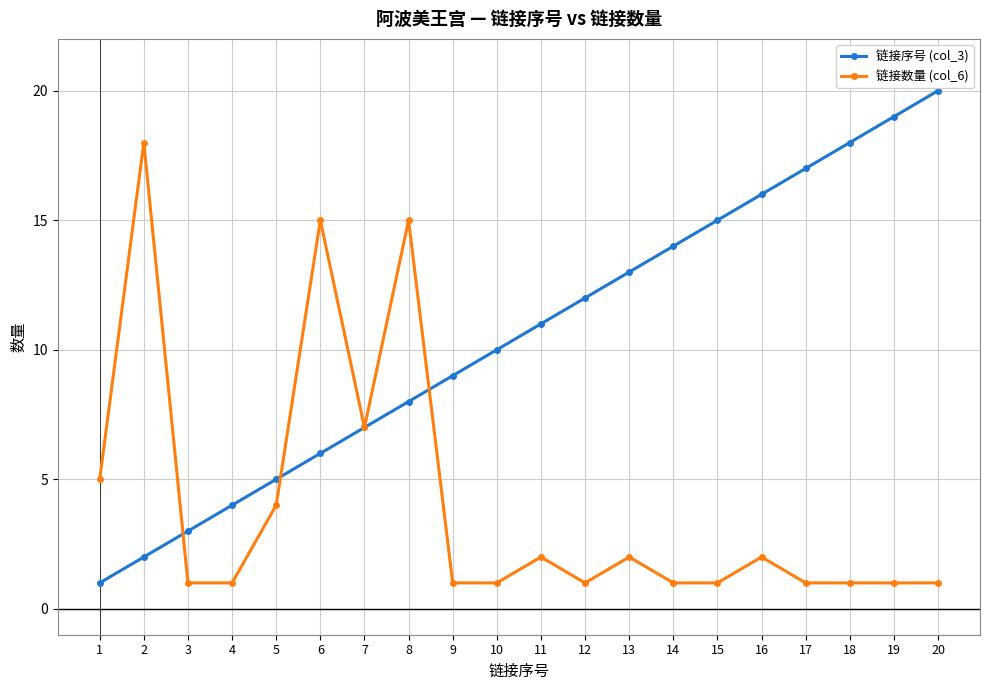

Rank the series at 1 from lowest to highest value.

链接序号 (col_3), 链接数量 (col_6)